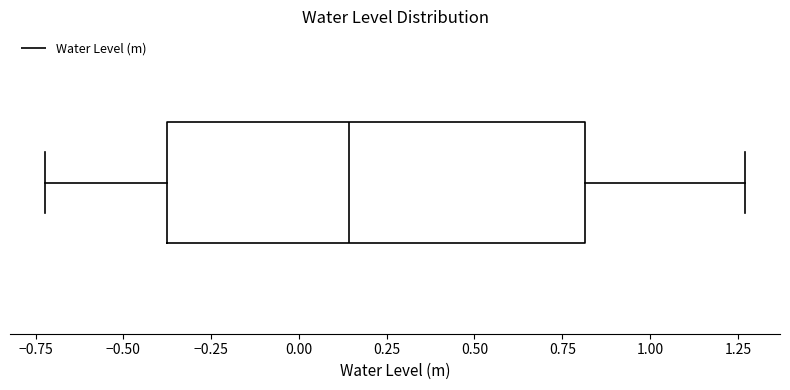

Where does the right whisker of the box end on the x-axis? The values are not printed on the chart, so give them approximately, as read against the axis.

1.25